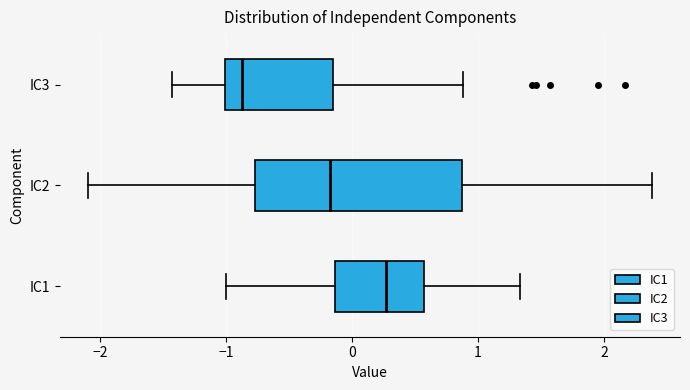

Which box is the widest, from its left edge to its right edge?

IC2